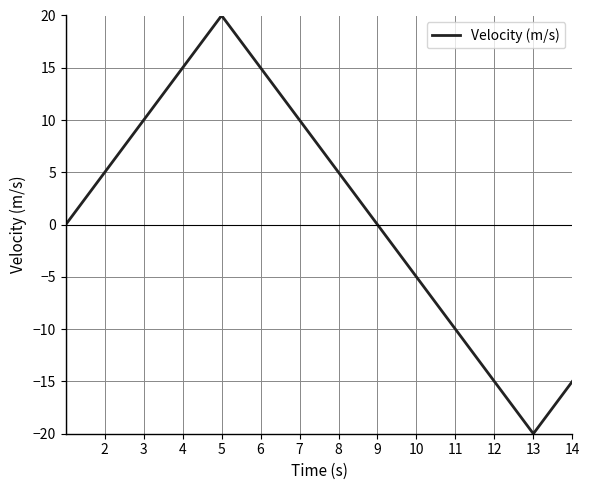

What is the greatest value displayed?

20